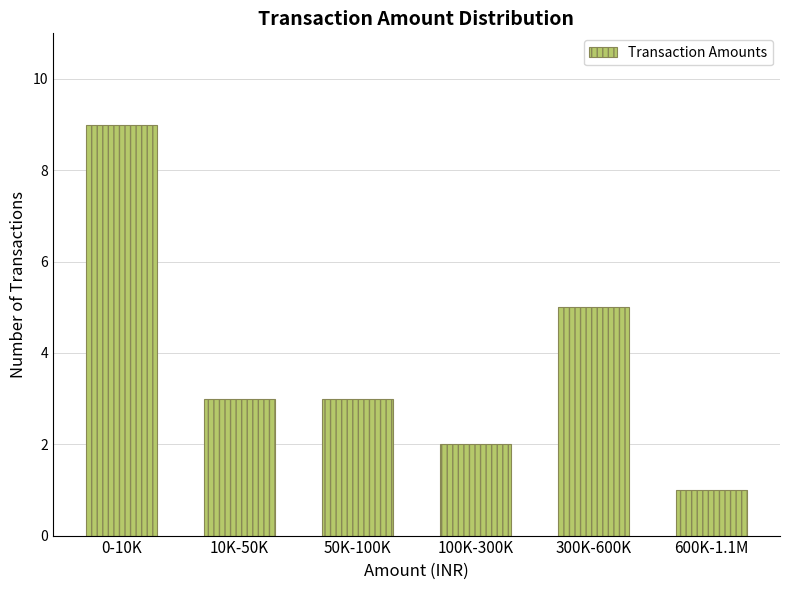

Reading left to right, transcribe all the data shown in this chart.

0-10K=9	10K-50K=3	50K-100K=3	100K-300K=2	300K-600K=5	600K-1.1M=1